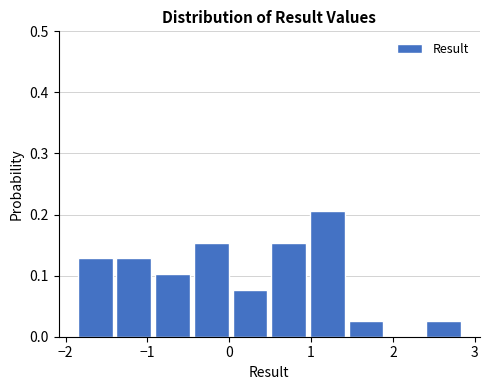

Which range on the x-axis has the tallest bar?

1.0 to 1.4